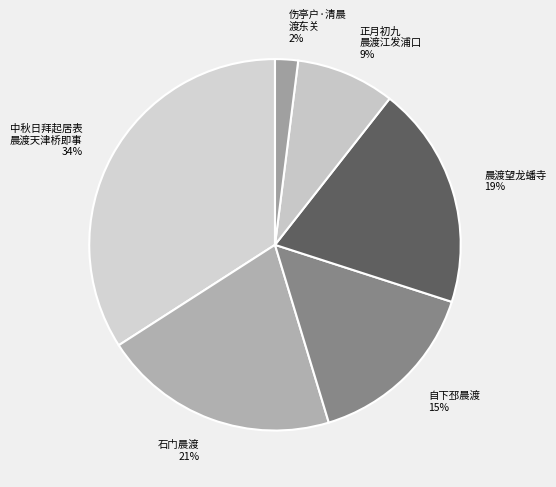

To the nearest percent, what is the average slice percentage?

17%